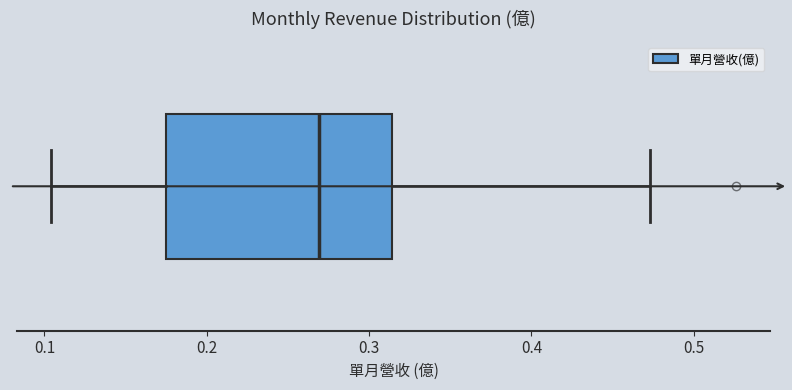

Read this box plot against the x-axis: the position of the median line, the range covered by the box, and the ends of both whiskers. The values are not printed on the chart, so give them approximately, as read against the axis.

median 0.27, box 0.18 to 0.31, whiskers 0.10 to 0.47